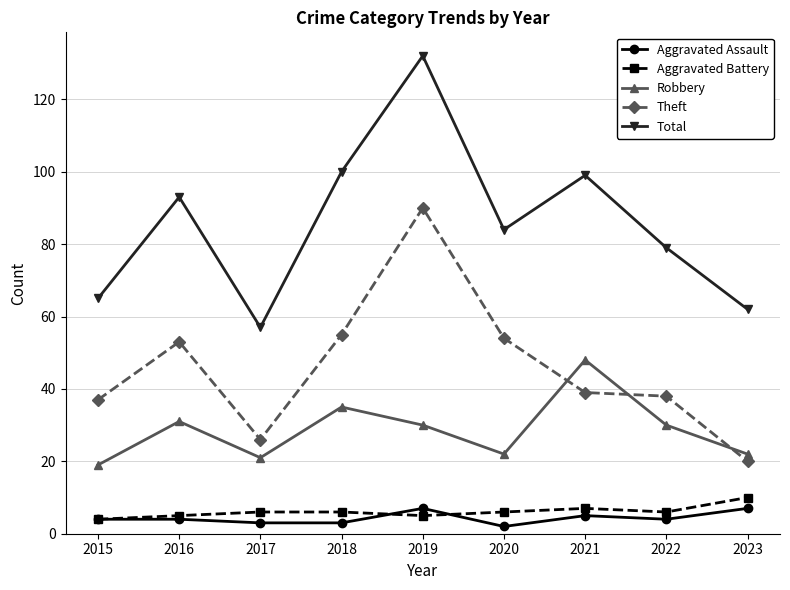

Reading left to right, transcribe all the data shown in this chart.

Aggravated Assault: 4	4	3	3	7	2	5	4	7
Aggravated Battery: 4	5	6	6	5	6	7	6	10
Robbery: 19	31	21	35	30	22	48	30	22
Theft: 37	53	26	55	90	54	39	38	20
Total: 65	93	57	100	132	84	99	79	62